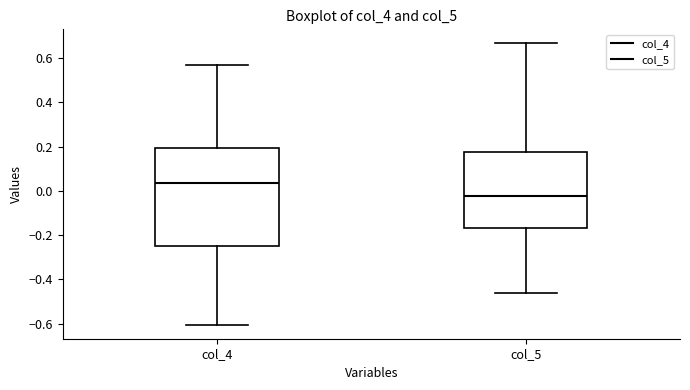

Which box is the tallest, from its lower edge to its upper edge?

col_4